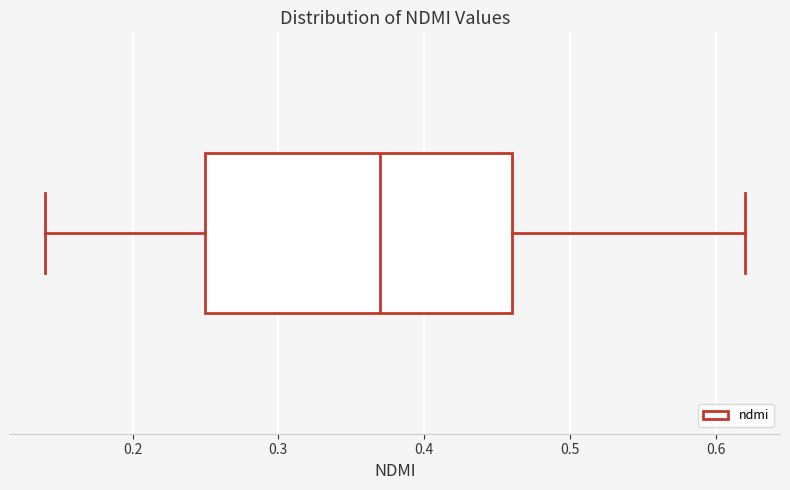

Where does the median line of the box sit on the x-axis? The values are not printed on the chart, so give them approximately, as read against the axis.

0.37